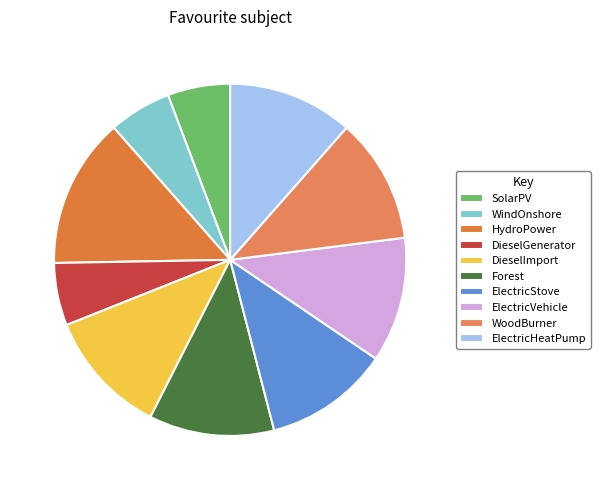

Count the number of slices in the pie.

10